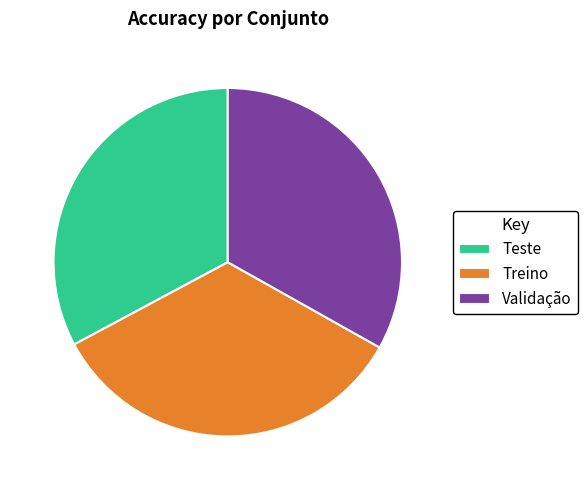

How many segments does this pie chart have?

3